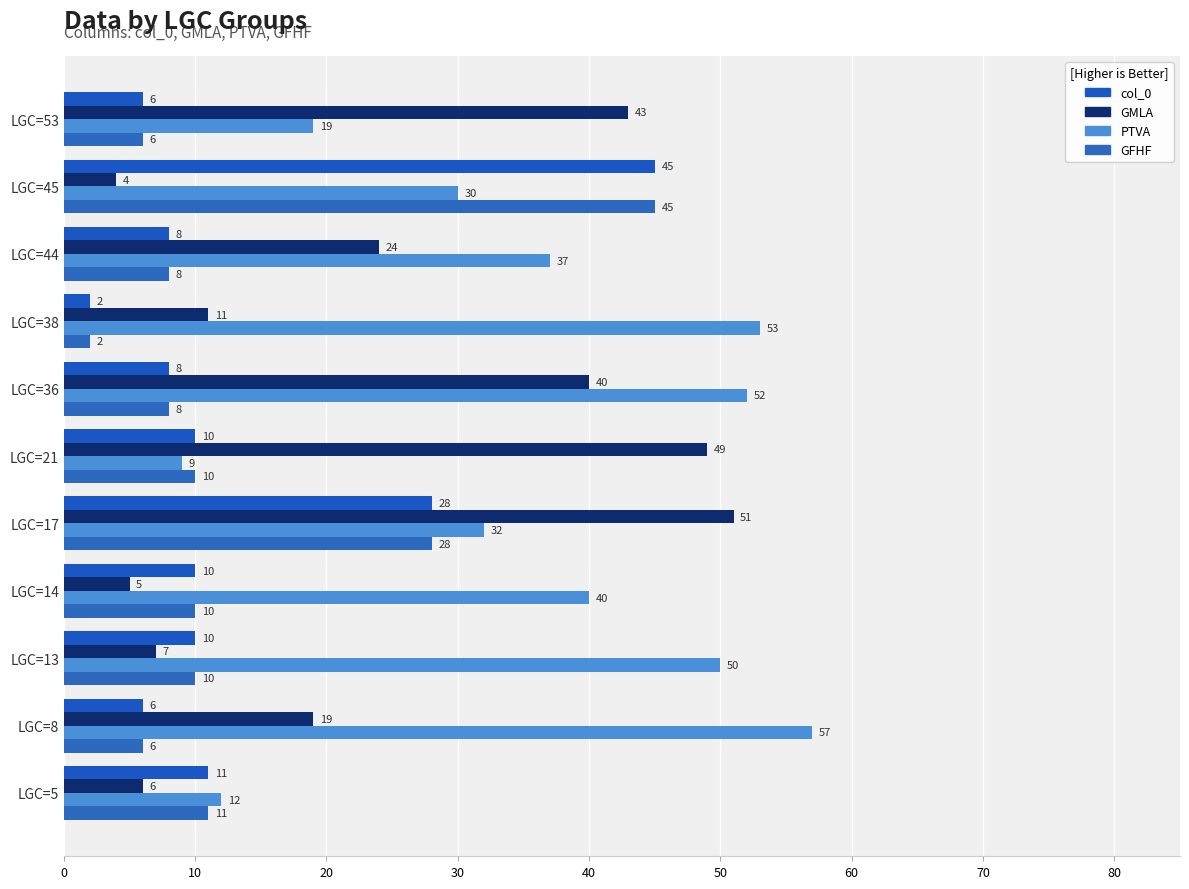

How many data points does each series have?

11